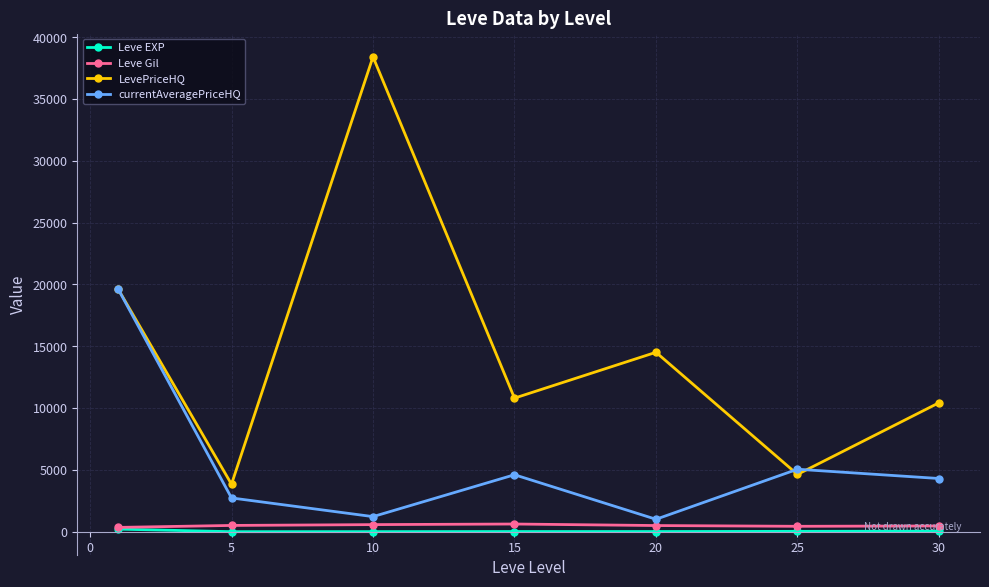

Which series has the largest total across all categories?

LevePriceHQ